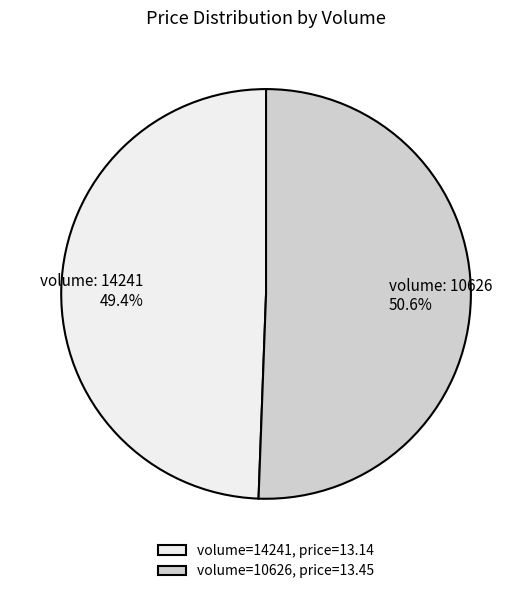

How much of the chart is everything except volume=14241, price=13.14?

50.6%